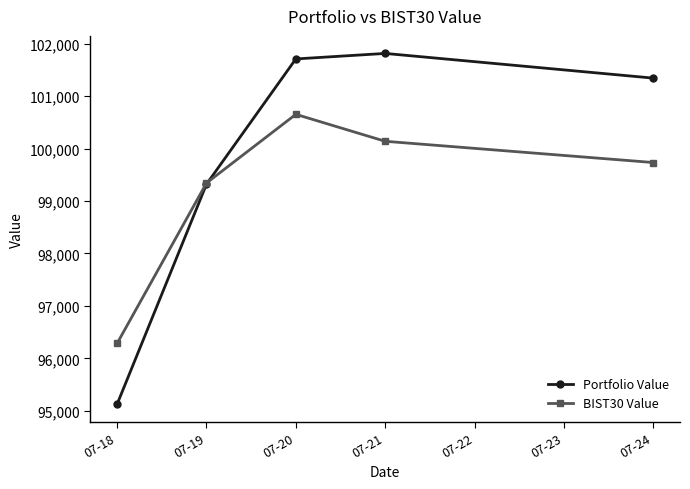

What is the value of the BIST30 Value point at the 2nd from the left?

99344.0